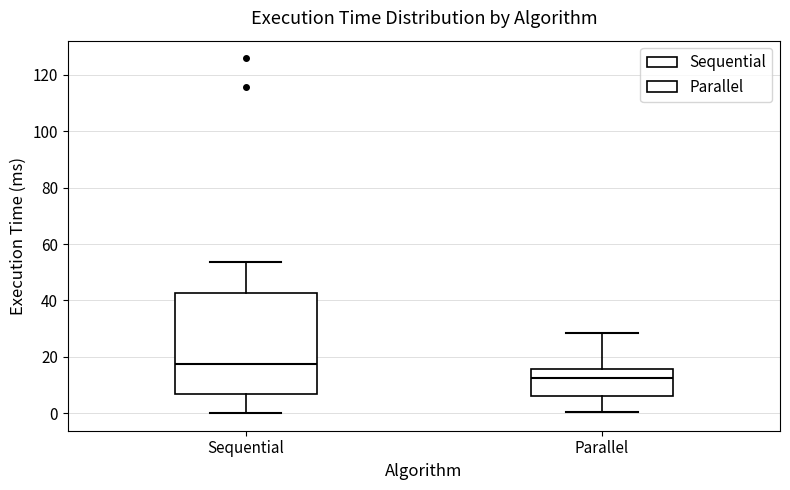

Where is the lower edge of the box for Sequential on the y-axis? The values are not printed on the chart, so give them approximately, as read against the axis.

6